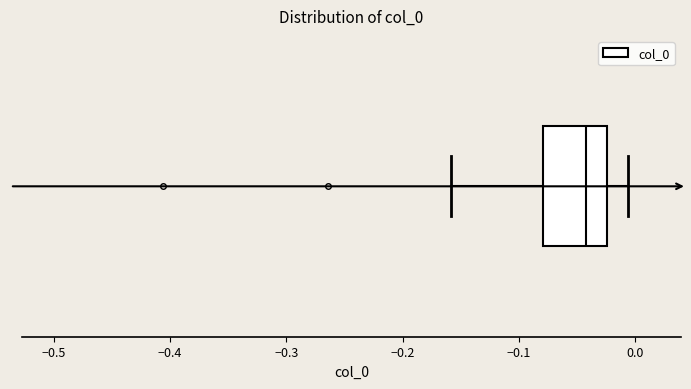

Where is the right edge of the box on the x-axis? The values are not printed on the chart, so give them approximately, as read against the axis.

-0.02